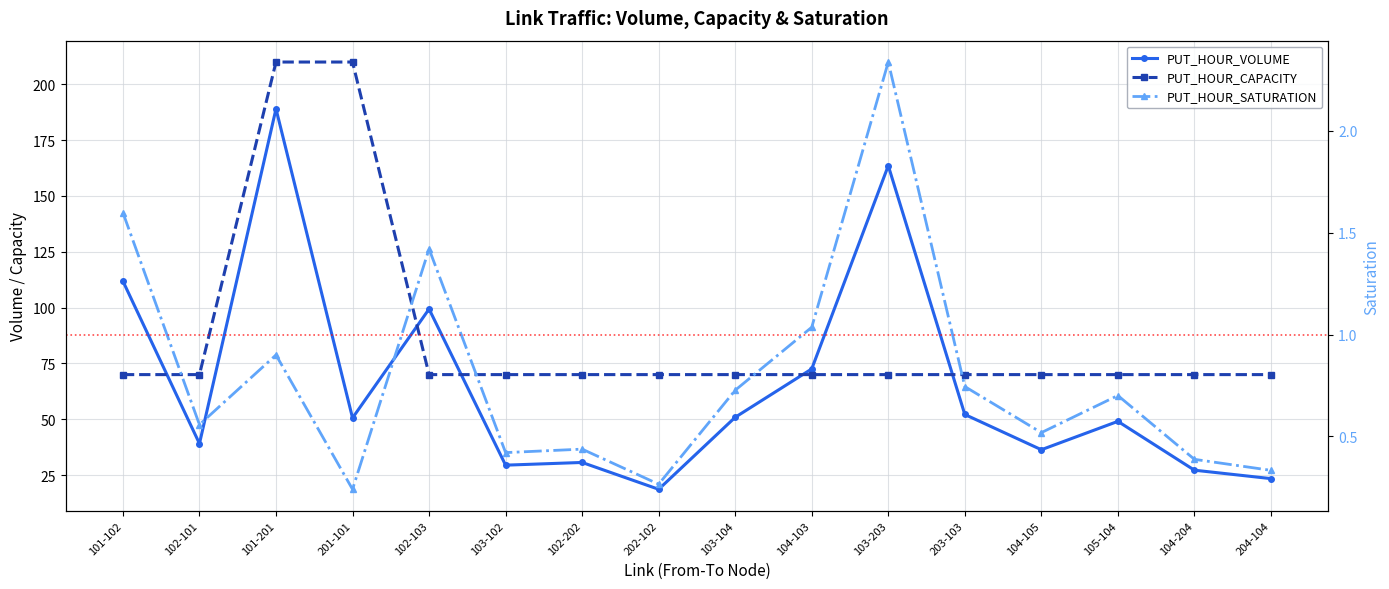

How many interior local peaks does the PUT_HOUR_SATURATION series have?

5